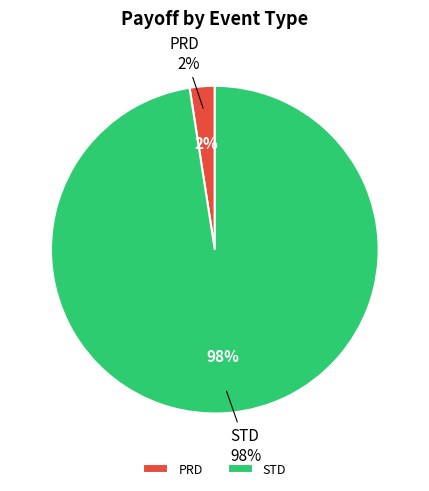

How many segments does this pie chart have?

2